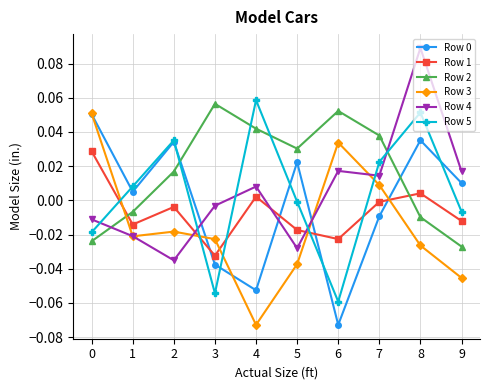

Between 5 and 9, which series saw the biggest shift?

Row 2